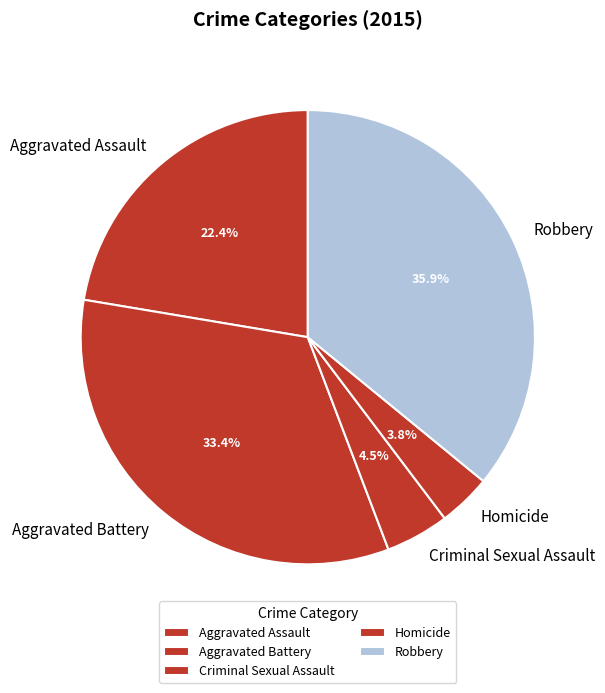

What is the ratio of the value at Aggravated Assault to the value at Homicide?

5.9